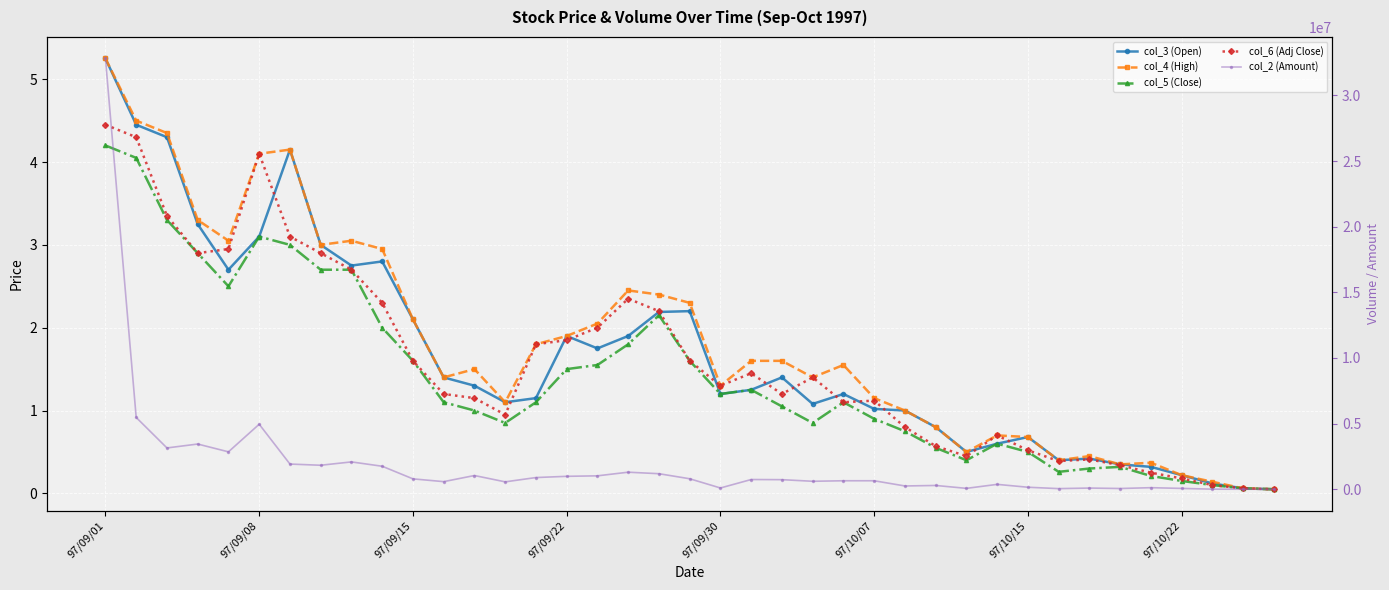

Reading left to right, extract all data points from this chart.

col_3 (Open): 5.2	4.5	4.3	3.2	2.7	3.1	4.2	3.0	2.8	2.8	2.1	1.4	1.3	1.1	1.1	1.9	1.8	1.9	2.2	2.2	1.2	1.2	1.4	1.1	1.2	1.0	1.0	0.8	0.5	0.6	0.7	0.4	0.4	0.3	0.3	0.2	0.1	0.1	0.1
col_4 (High): 5.2	4.5	4.3	3.3	3.0	4.1	4.2	3.0	3.0	3.0	2.1	1.4	1.5	1.1	1.8	1.9	2.0	2.5	2.4	2.3	1.3	1.6	1.6	1.4	1.6	1.1	1.0	0.8	0.5	0.7	0.7	0.4	0.5	0.3	0.4	0.2	0.1	0.1	0.1
col_5 (Close): 4.2	4.0	3.3	2.9	2.5	3.1	3.0	2.7	2.7	2.0	1.6	1.1	1.0	0.8	1.1	1.5	1.6	1.8	2.1	1.6	1.2	1.2	1.1	0.8	1.1	0.9	0.8	0.6	0.4	0.6	0.5	0.3	0.3	0.3	0.2	0.1	0.1	0.1	0.1
col_6 (Adj Close): 4.5	4.3	3.4	2.9	3.0	4.1	3.1	2.9	2.7	2.3	1.6	1.2	1.1	0.9	1.8	1.9	2.0	2.4	2.2	1.6	1.3	1.4	1.2	1.4	1.1	1.1	0.8	0.6	0.5	0.7	0.5	0.4	0.4	0.3	0.2	0.2	0.1	0.1	0.1
col_2 (Amount): 32811350.0	5467450.0	3144850.0	3442800.0	2848500.0	4950650.0	1918200.0	1826550.0	2081800.0	1750810.0	789950.0	578450.0	1044600.0	562120.0	890050.0	983400.0	1020980.0	1298150.0	1182820.0	797750.0	95350.0	739950.0	728800.0	606060.0	645520.0	645330.0	248670.0	287420.0	66830.0	370590.0	151890.0	46520.0	89640.0	55440.0	118630.0	62970.0	5860.0	60.0	50.0